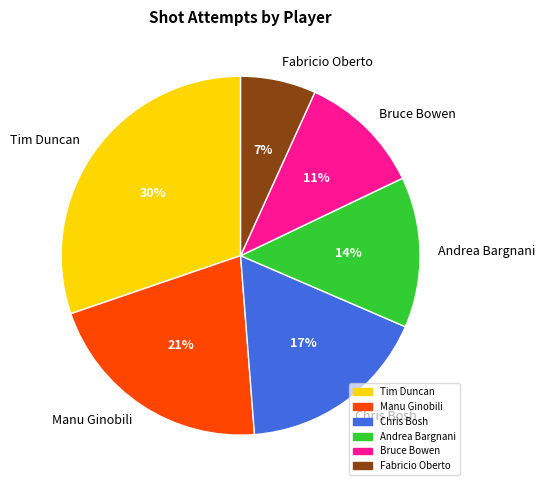

To the nearest percent, what portion does Chris Bosh represent?

17%